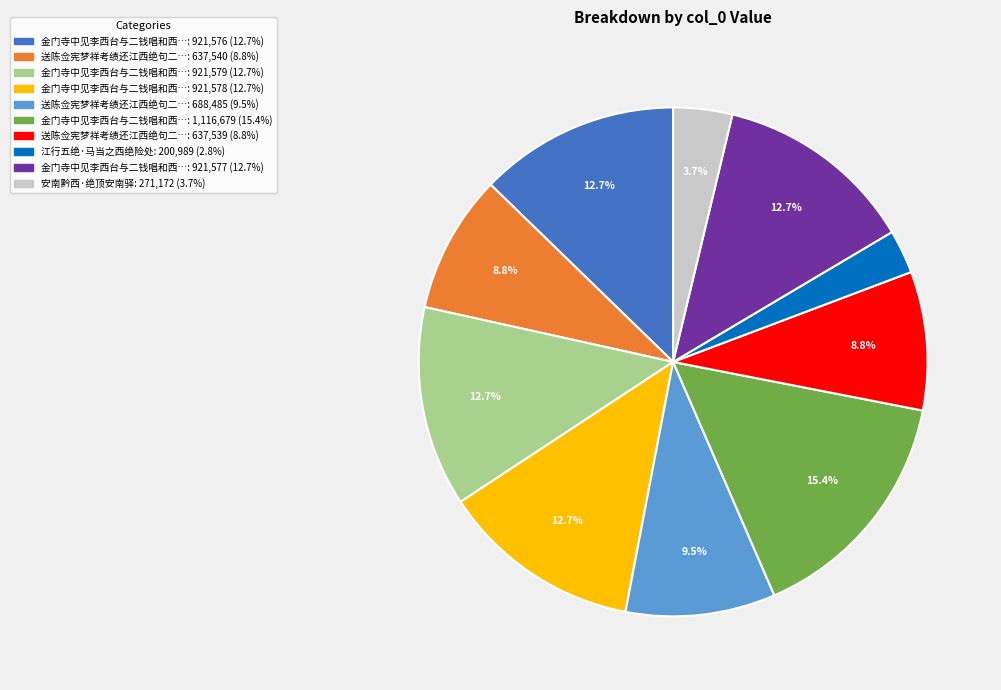

Does any single category account for the majority?

No